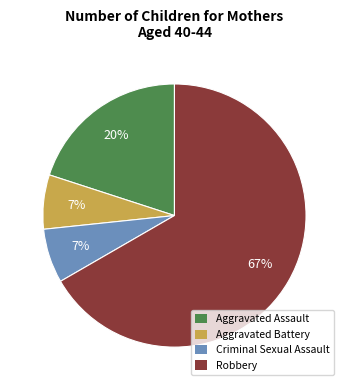

Count the number of slices in the pie.

4